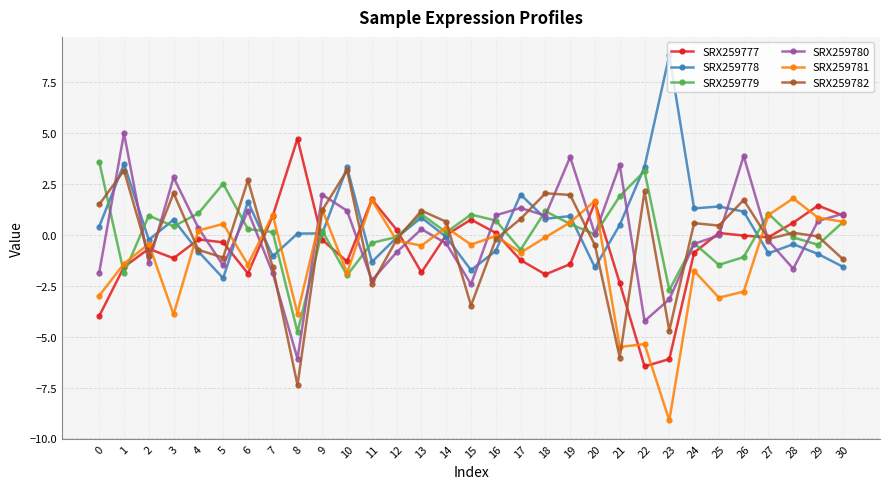

The value of SRX259781 at 12 is -0.3. True or false?

True